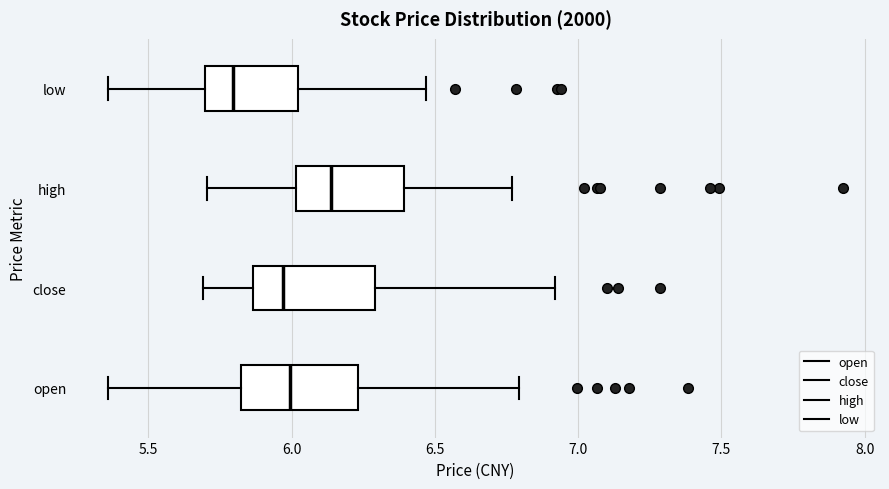

Which box's median line is the furthest to the left?

low